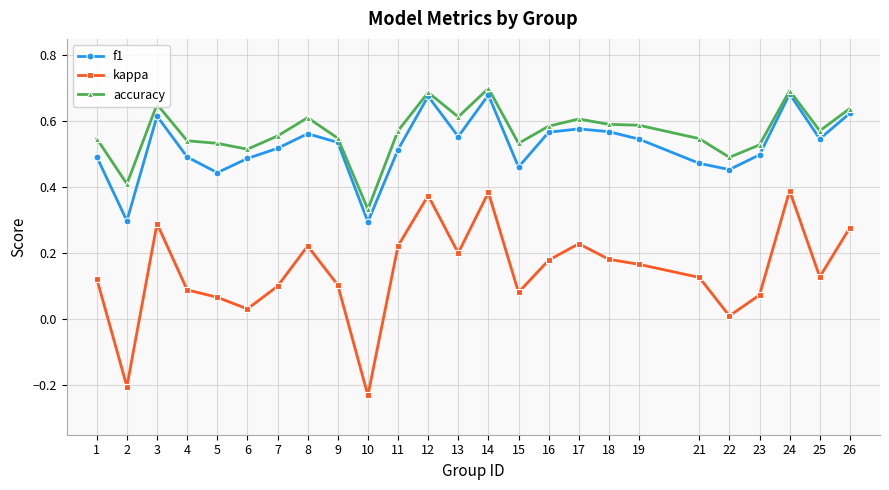

Which category has the lowest value in the kappa series?

10